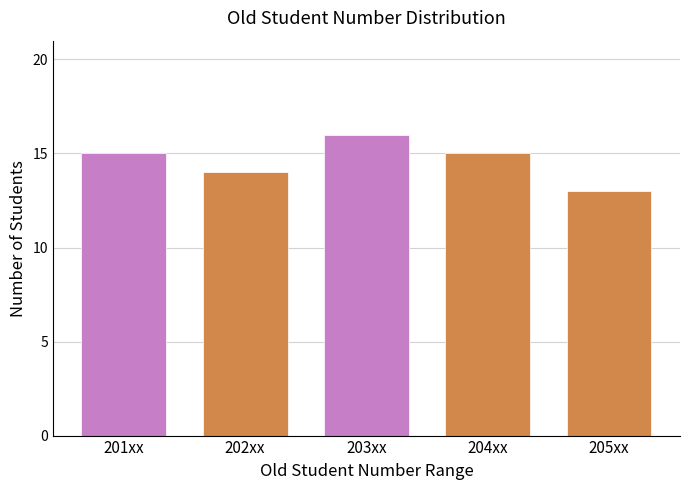

Reading left to right, what are all the values shown in this chart?

201xx=15	202xx=14	203xx=16	204xx=15	205xx=13